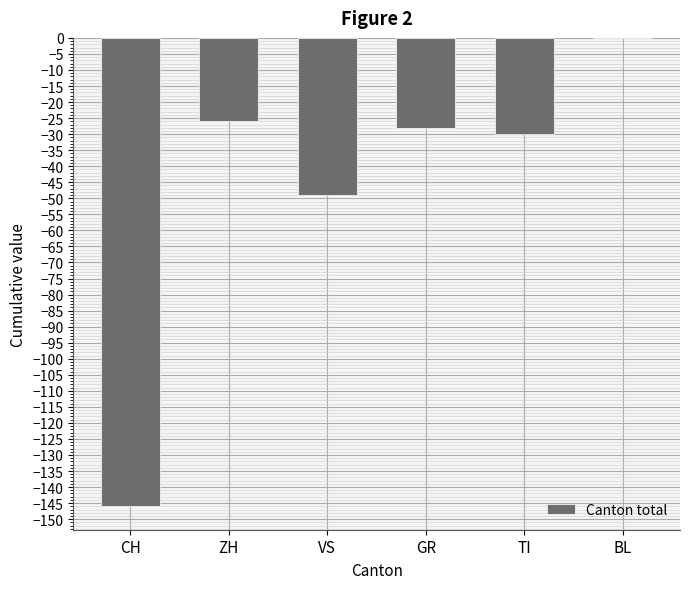

Which category has the highest value across all series?

BL